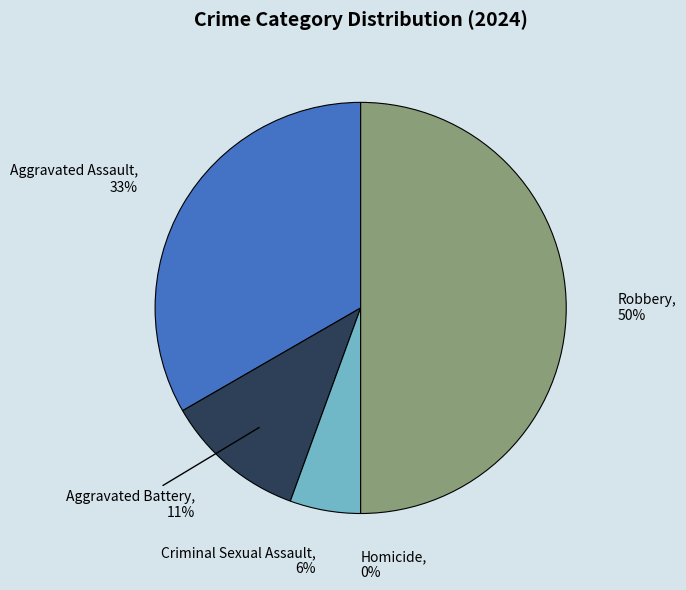

Is it true that Aggravated Assault is 40% of the pie?

False